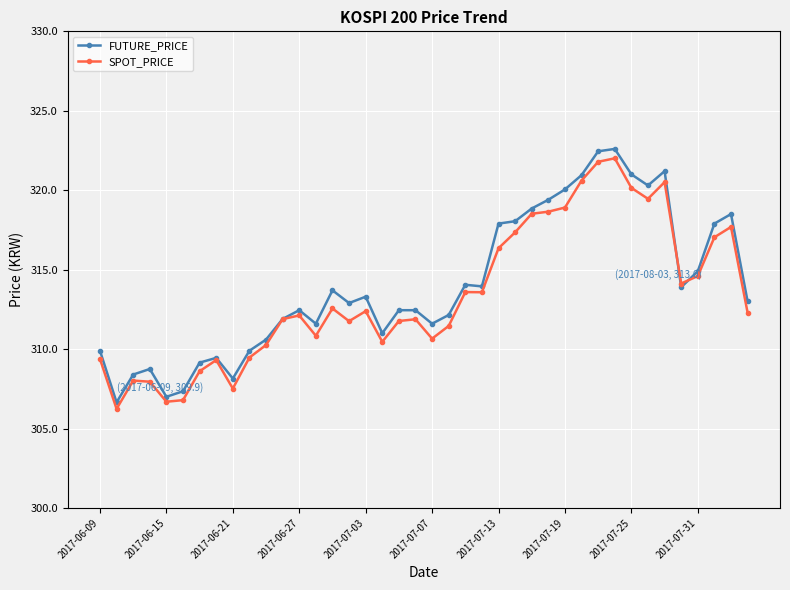

Which series has the largest range (max minus min)?

FUTURE_PRICE